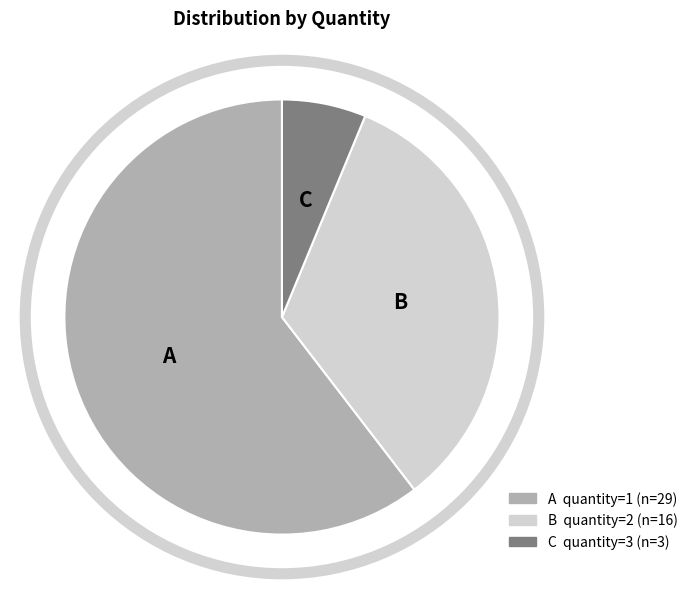

Is there any slice that represents more than half of the pie?

Yes